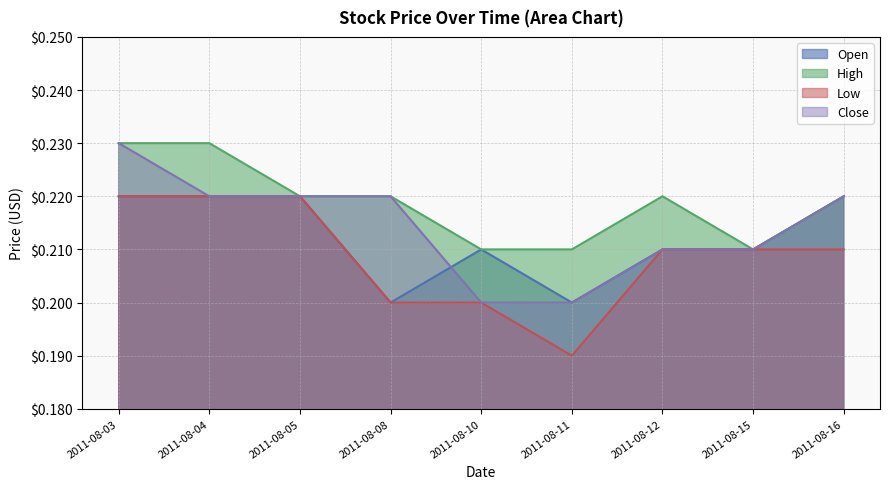

Reading left to right, what are all the values shown in this chart?

Open: 0.2	0.2	0.2	0.2	0.2	0.2	0.2	0.2	0.2
High: 0.2	0.2	0.2	0.2	0.2	0.2	0.2	0.2	0.2
Low: 0.2	0.2	0.2	0.2	0.2	0.2	0.2	0.2	0.2
Close: 0.2	0.2	0.2	0.2	0.2	0.2	0.2	0.2	0.2